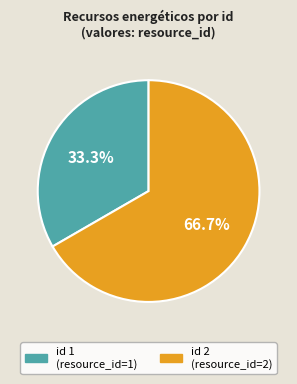

Does any single category account for the majority?

Yes